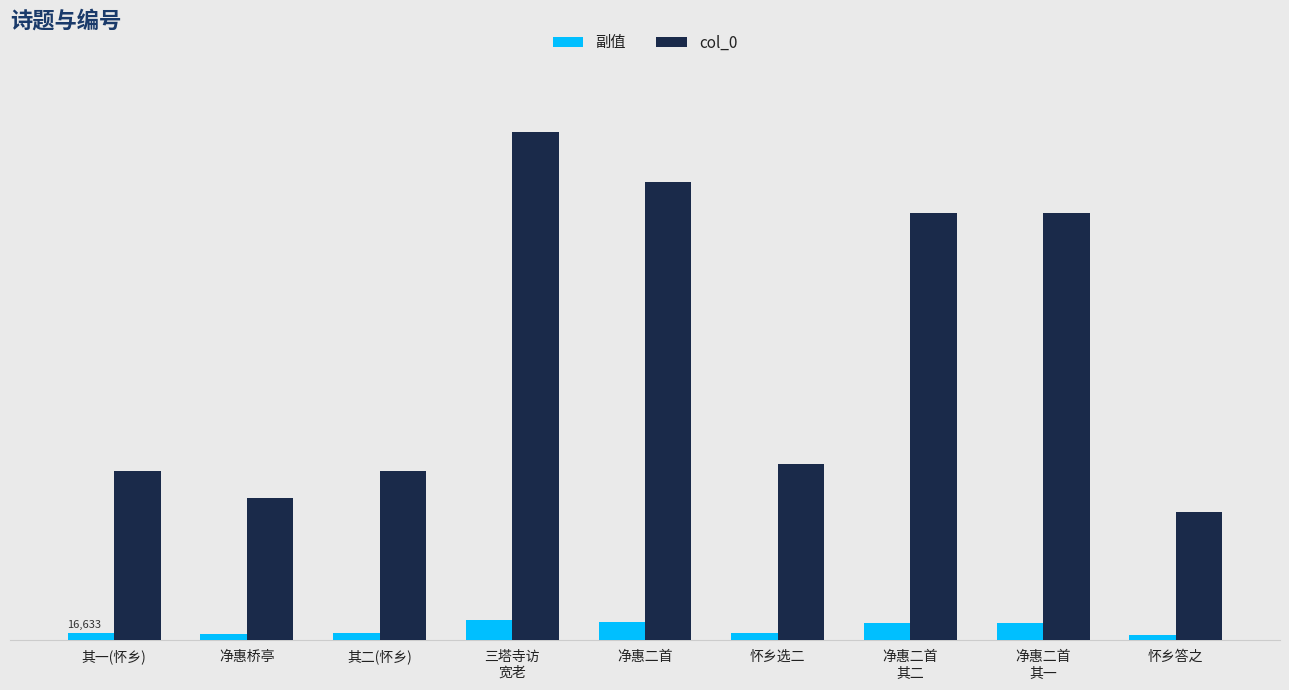

Reading left to right, list all the values displayed in this chart.

副值: 其一(怀乡)=16632.5	净惠桥亭=13950.4	其二(怀乡)=16632.6	三塔寺访
宽老=49947.0	净惠二首=45031.3	怀乡选二=17352.1	净惠二首
其二=42018.8	净惠二首
其一=42018.8	怀乡答之=12583.8
col_0: 其一(怀乡)=415813.0	净惠桥亭=348760.0	其二(怀乡)=415814.0	三塔寺访
宽老=1248674.0	净惠二首=1125783.0	怀乡选二=433803.0	净惠二首
其二=1050471.0	净惠二首
其一=1050470.0	怀乡答之=314596.0